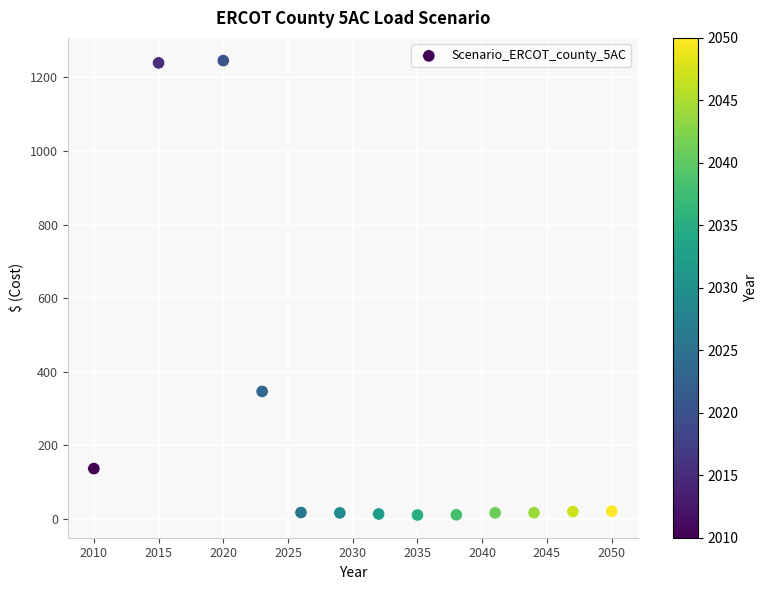

What Y value in the scatter plot is closest to 628?

346.7